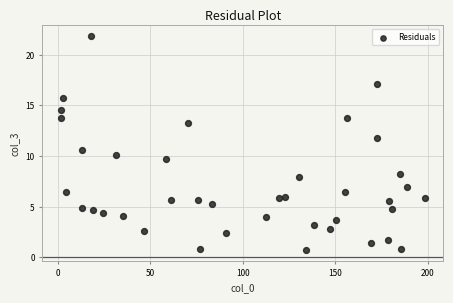

What is the range of Y values (max minus min)?

21.1